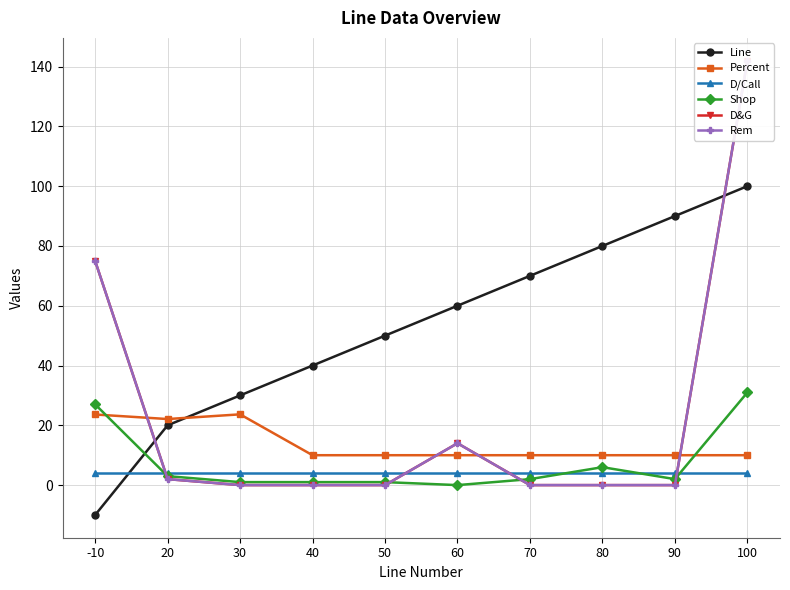

How many distinct data groups are displayed?

6